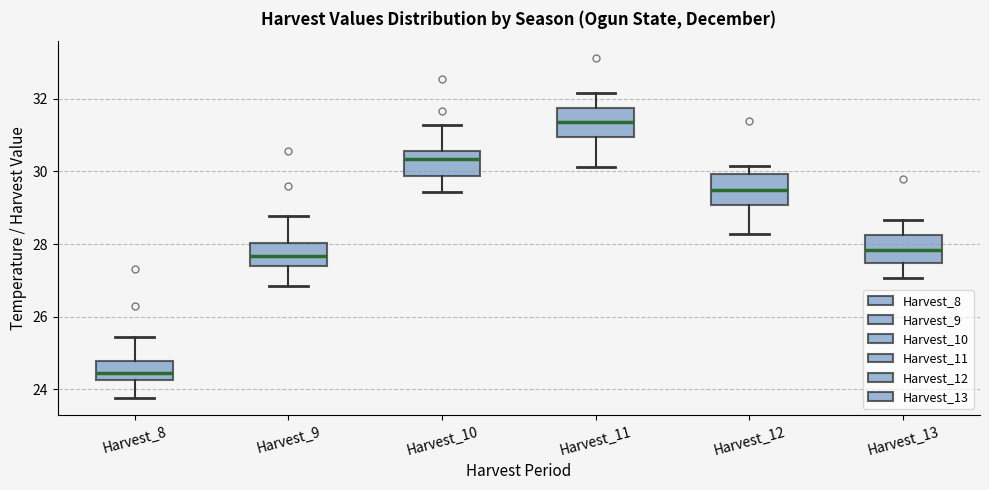

Reading left to right, read every box against the y-axis: the position of its median line, the range the box covers, and the ends of its whiskers. The values are not printed on the chart, so give them approximately, as read against the axis.

Harvest_8: median 24.4, box 24.2 to 24.8, whiskers 23.8 to 25.4
Harvest_9: median 27.6, box 27.4 to 28.0, whiskers 26.8 to 28.8
Harvest_10: median 30.4, box 29.8 to 30.6, whiskers 29.4 to 31.2
Harvest_11: median 31.4, box 31.0 to 31.8, whiskers 30.2 to 32.2
Harvest_12: median 29.4, box 29.0 to 30.0, whiskers 28.2 to 30.2
Harvest_13: median 27.8, box 27.4 to 28.2, whiskers 27.0 to 28.6